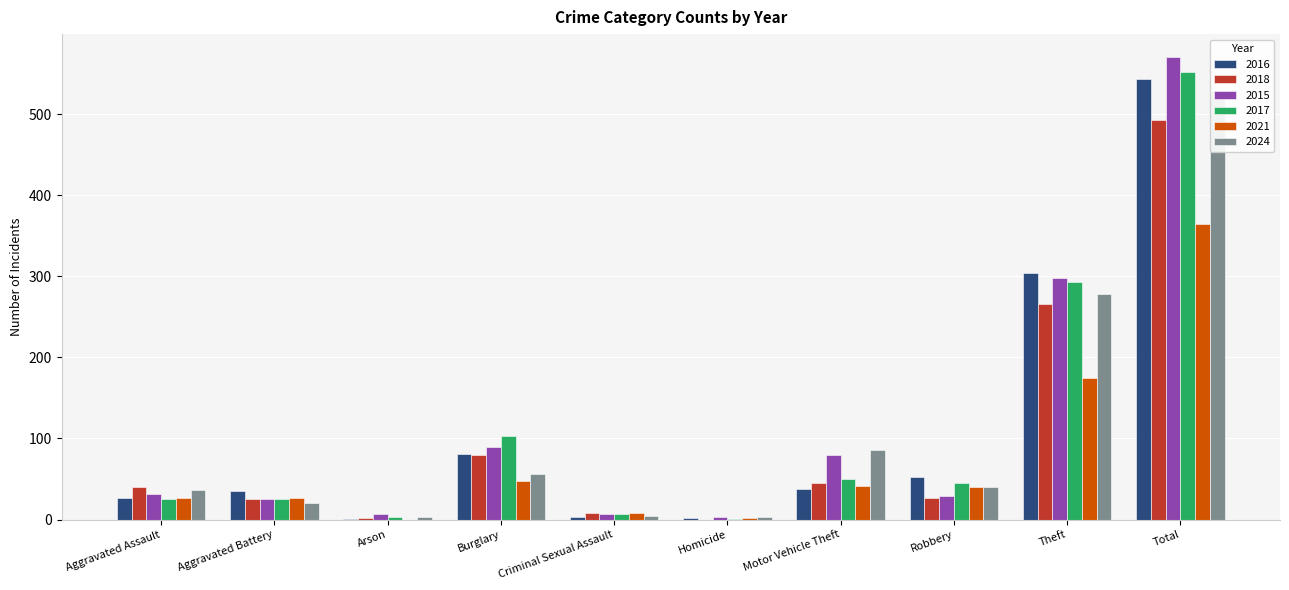

How many values in the 2021 series are below 40?

5